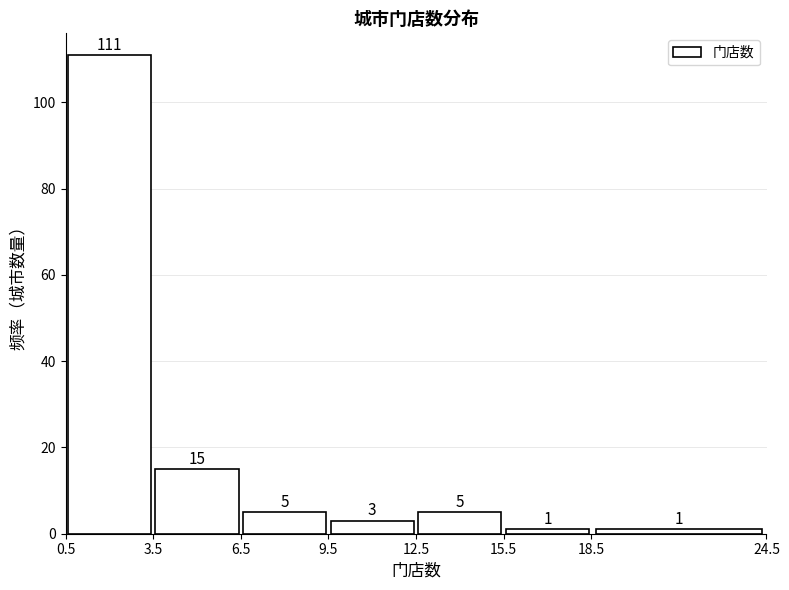

What is the height of the bar covering 18.5 to 24.5 on the x-axis?

1